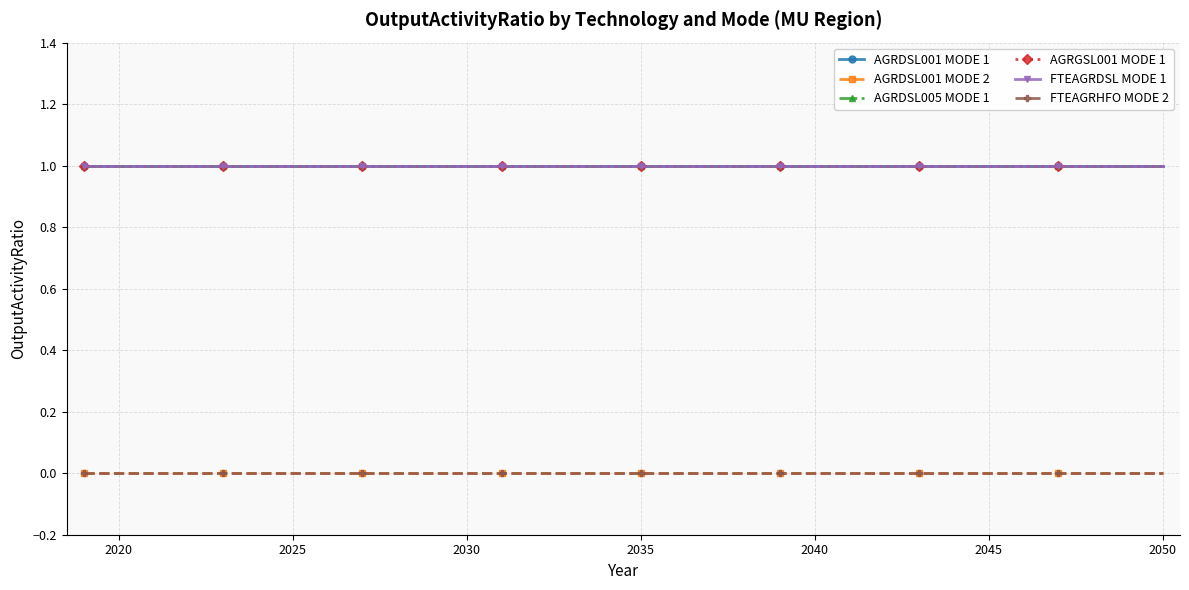

Does the chart have visible grid lines?

Yes